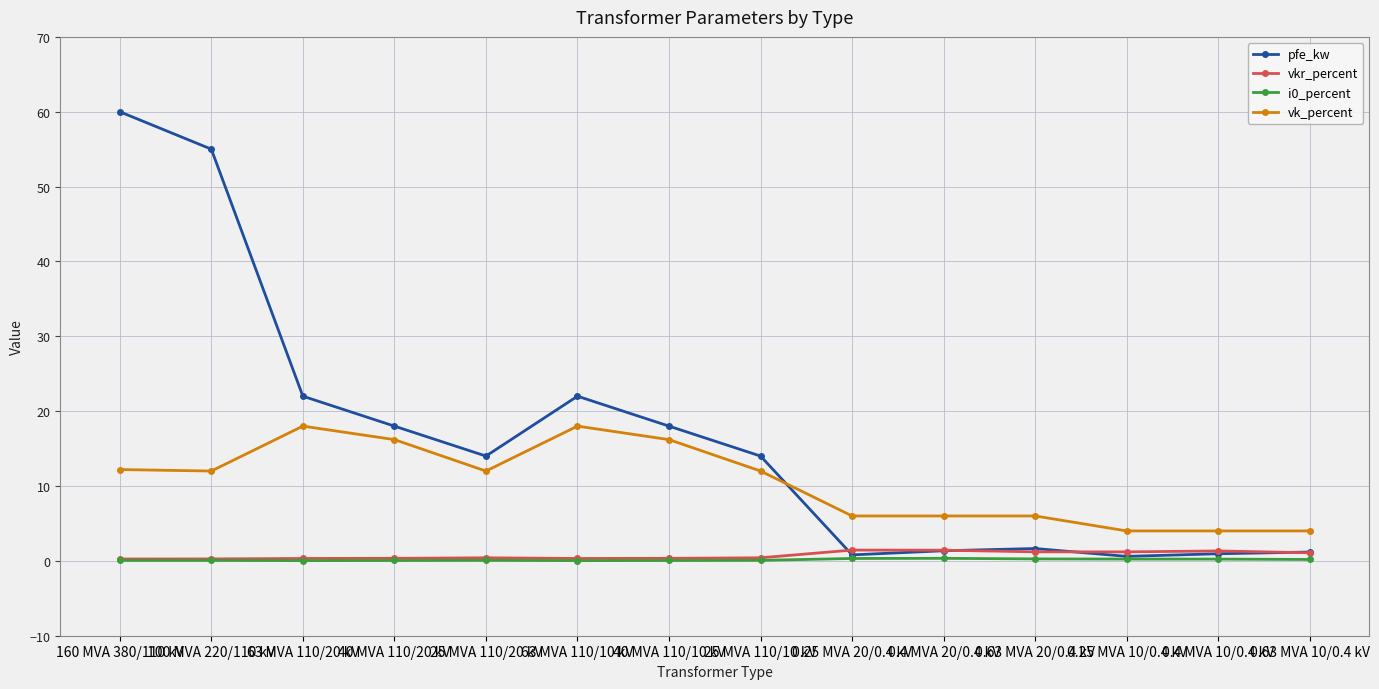

Count the number of data series in this chart.

4